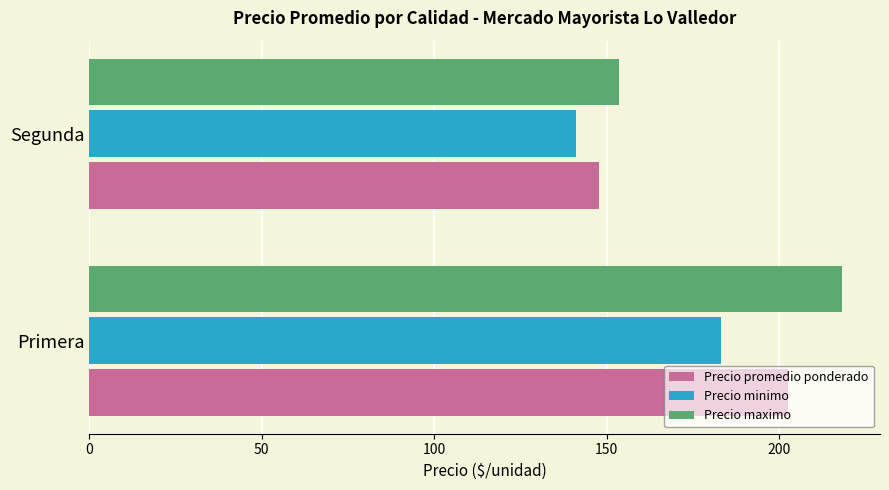

What is the maximum value shown in the chart?

218.4